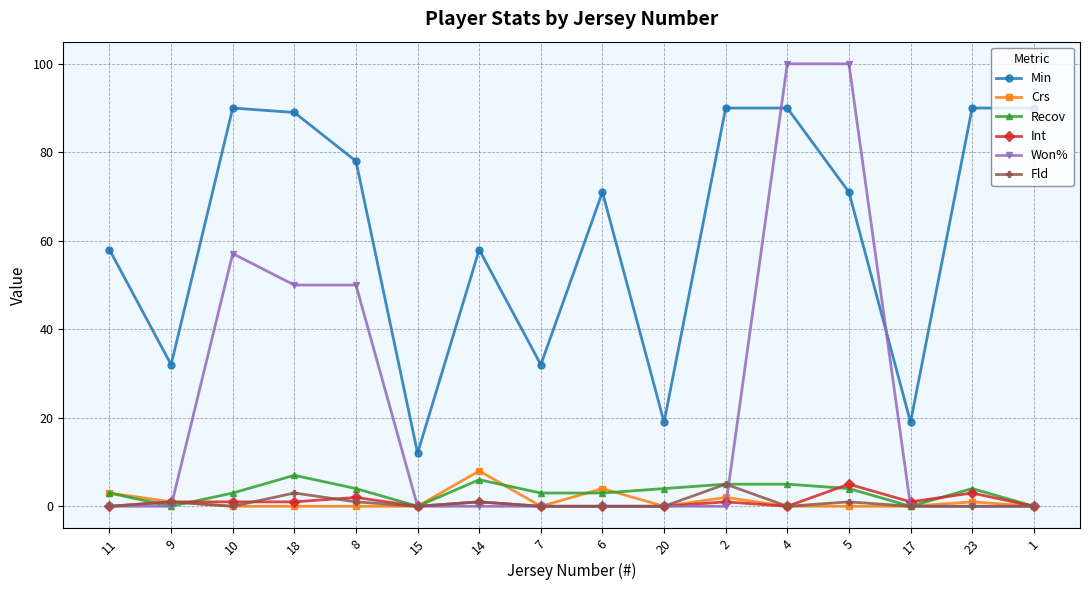

True or false: Fld has more than 1 points higher than both neighbors.

True